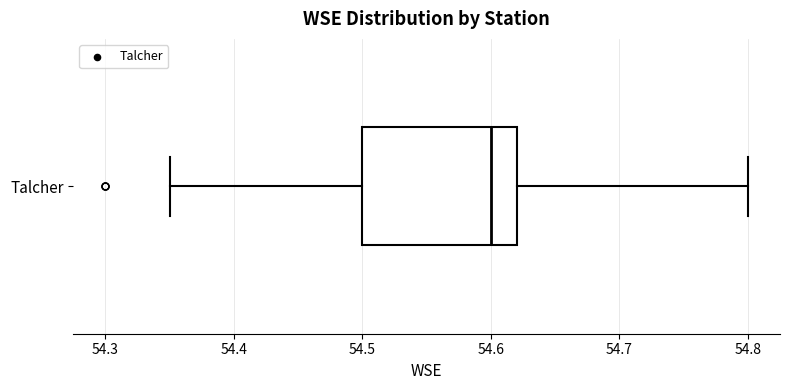

Transcribe this box plot: give where the median line is, the range the box spans, and where the two whiskers end, as read against the x-axis. The values are not printed on the chart, so give them approximately, as read against the axis.

median 54.60, box 54.50 to 54.62, whiskers 54.35 to 54.80